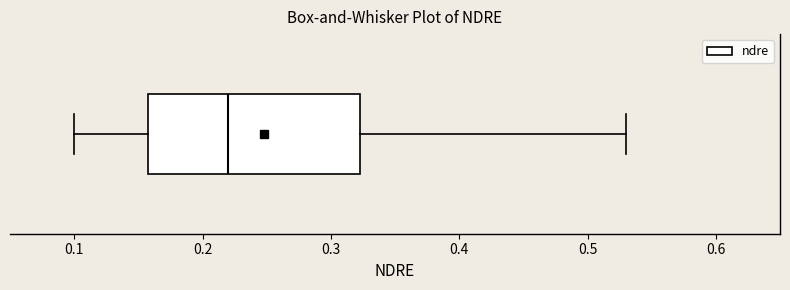

Read this box plot against the x-axis: the position of the median line, the range covered by the box, and the ends of both whiskers. The values are not printed on the chart, so give them approximately, as read against the axis.

median 0.22, box 0.16 to 0.32, whiskers 0.10 to 0.53